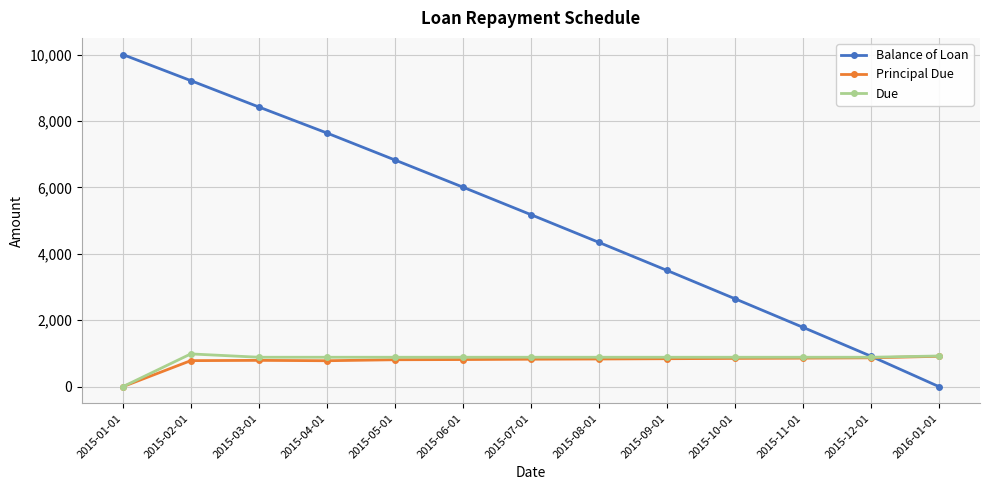

Between 2015-07-01 and 2016-01-01, which series saw the biggest shift?

Balance of Loan